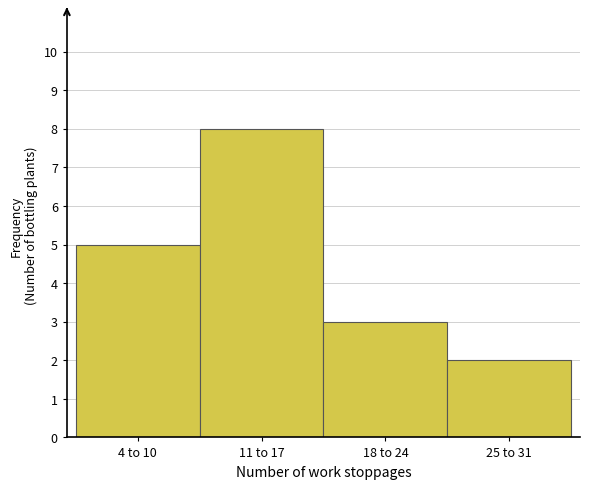

Reading left to right, what are all the values shown in this chart?

4 to 10=5	11 to 17=8	18 to 24=3	25 to 31=2